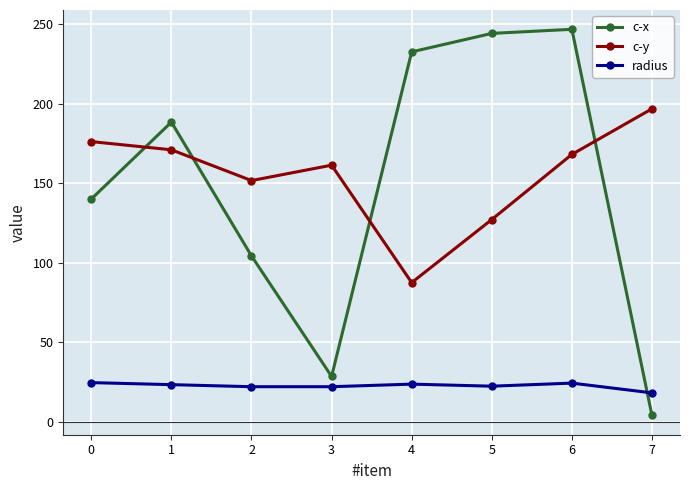

At how many categories does at least one series exceed 69?

8